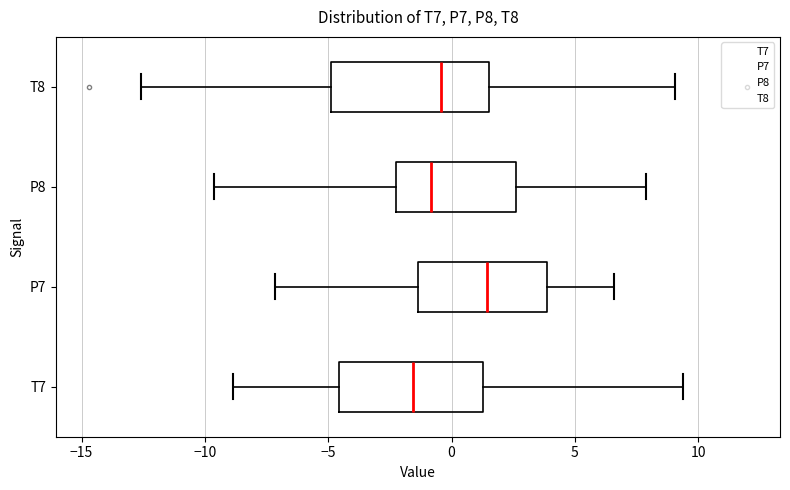

Which box's median line is the furthest to the left?

T7